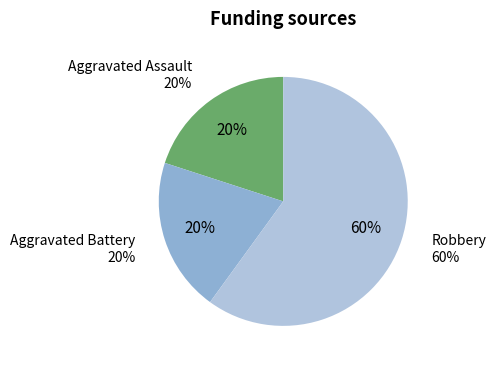

To the nearest percent, what is the difference between the largest and smallest slice percentages?

40%